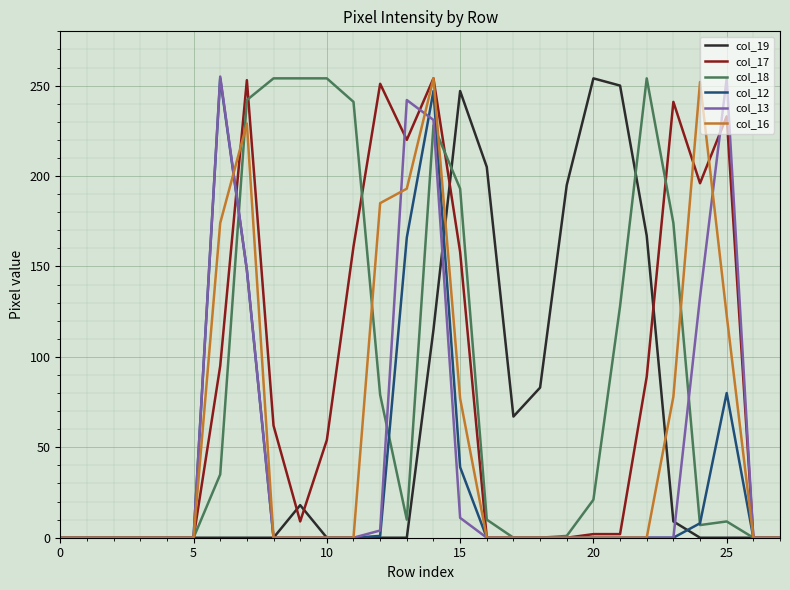

Does the chart have visible grid lines?

Yes